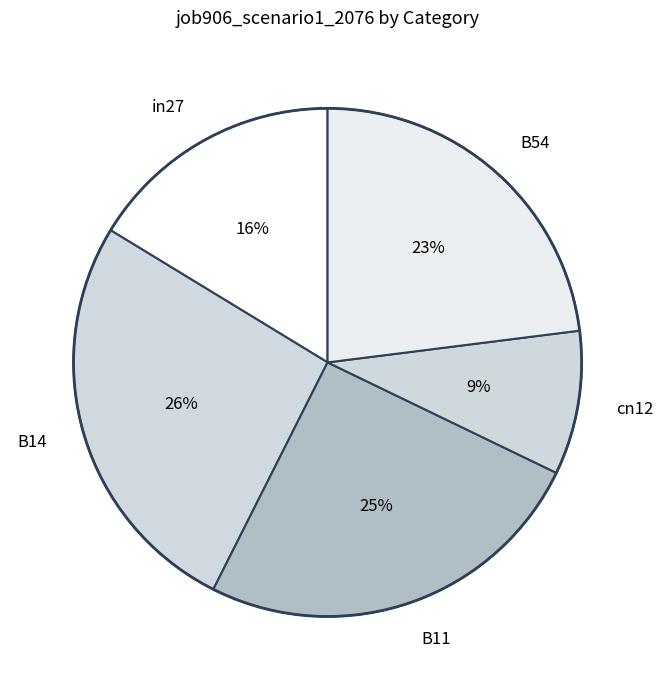

Is the sum of B54 and B14 greater than half?

No